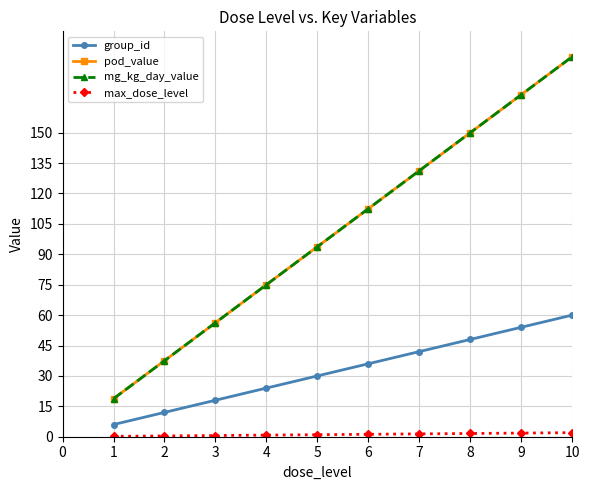

Does the chart have visible grid lines?

Yes